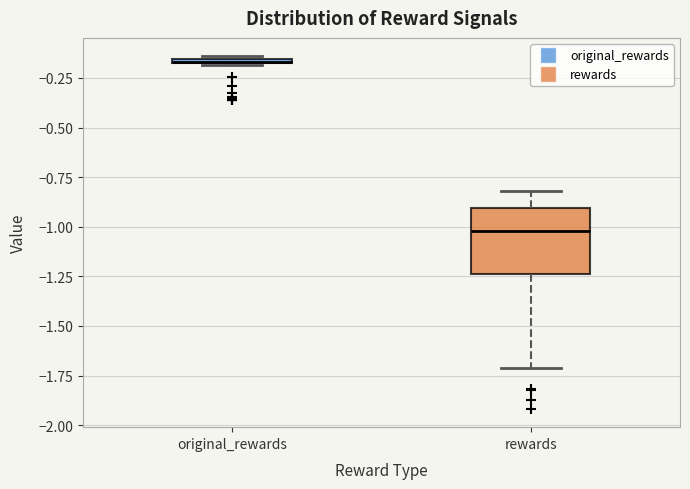

Which box has the highest median line?

original_rewards